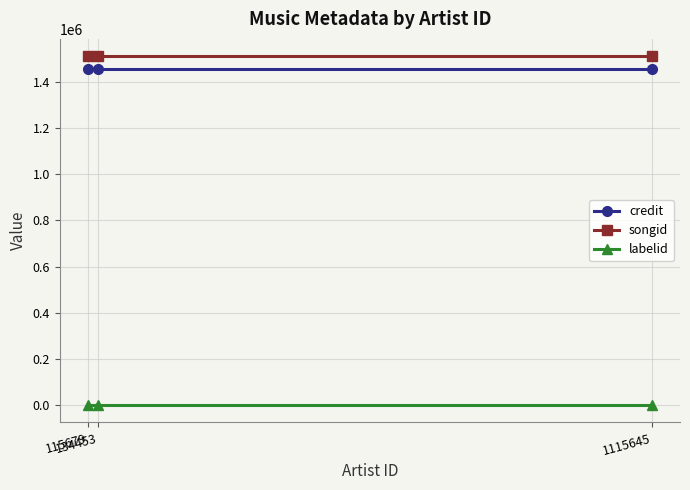

Is this an area chart (filled region under the line)?

No